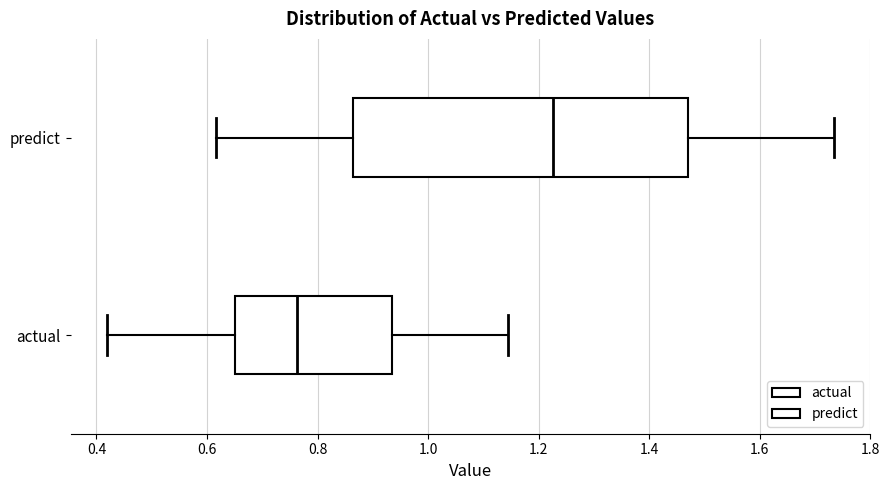

Reading bottom to top, transcribe this box plot: for each box, give where its median line is, the range the box spans, and where its two whiskers end, as read against the x-axis. The values are not printed on the chart, so give them approximately, as read against the axis.

actual: median 0.76, box 0.66 to 0.94, whiskers 0.42 to 1.14
predict: median 1.22, box 0.86 to 1.48, whiskers 0.62 to 1.74